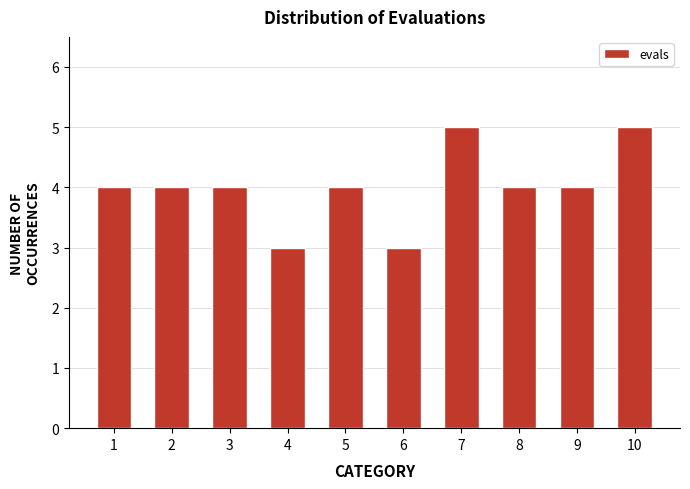

Reading left to right, extract all data points from this chart.

4	4	4	3	4	3	5	4	4	5